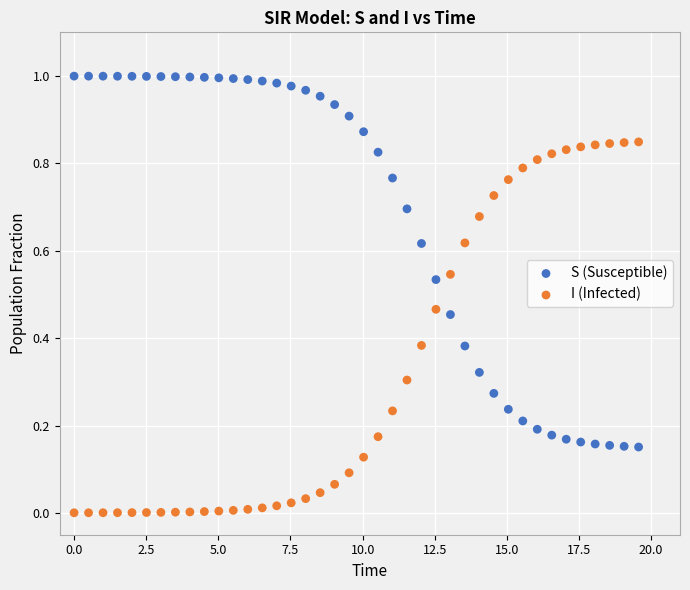

Which series contains the lowest Y value?

I (Infected)